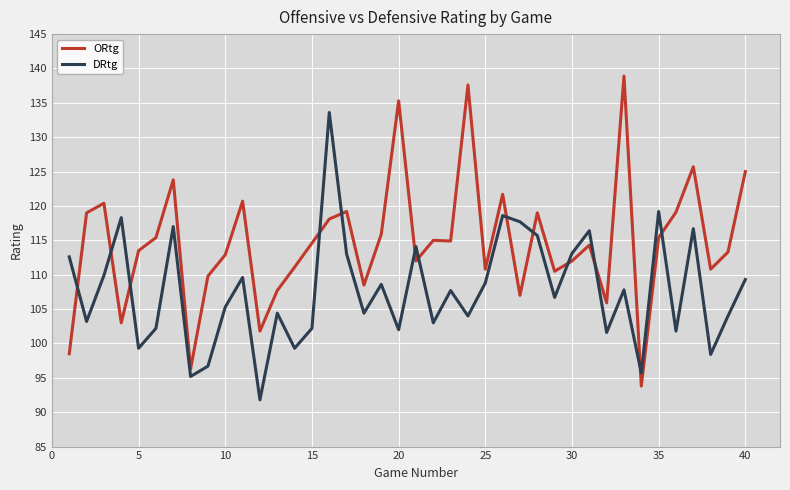

What is the difference between the maximum and minimum values in the ORtg series?

45.1